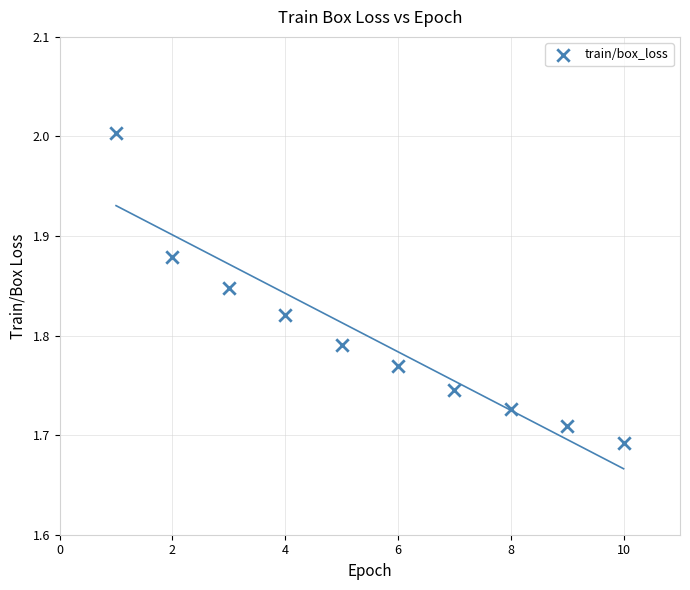

What is the average X value?

5.5